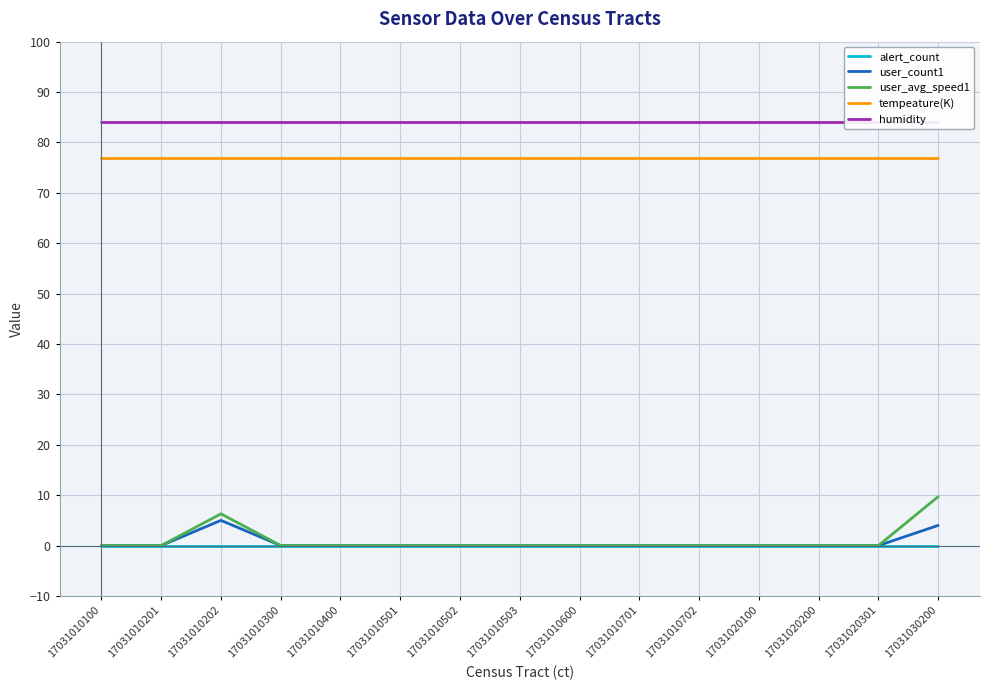

The value of humidity at 17031010400 is 84.0. True or false?

True